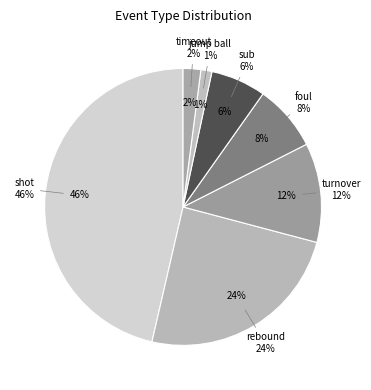

How many segments does this pie chart have?

7